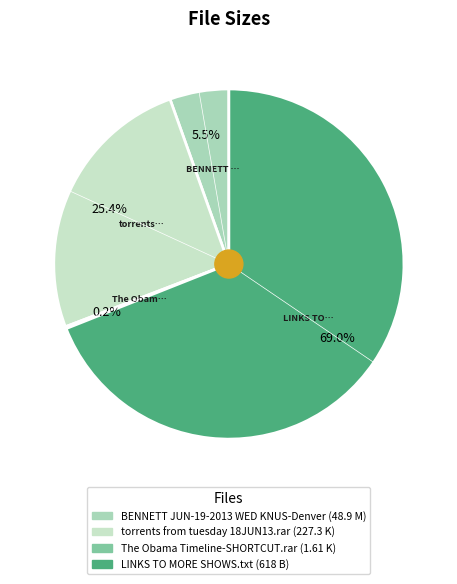

What is the smallest slice in the pie chart?

The Obama Timeline-SHORTCUT.rar